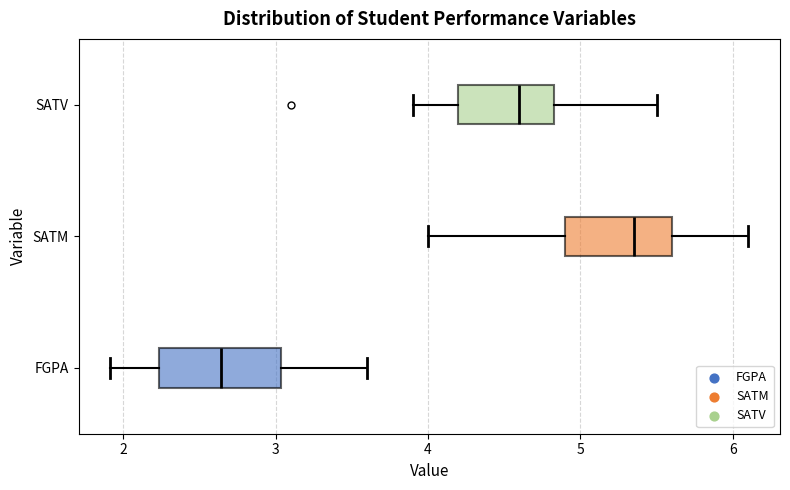

Where is the left edge of the box for FGPA on the x-axis? The values are not printed on the chart, so give them approximately, as read against the axis.

2.2